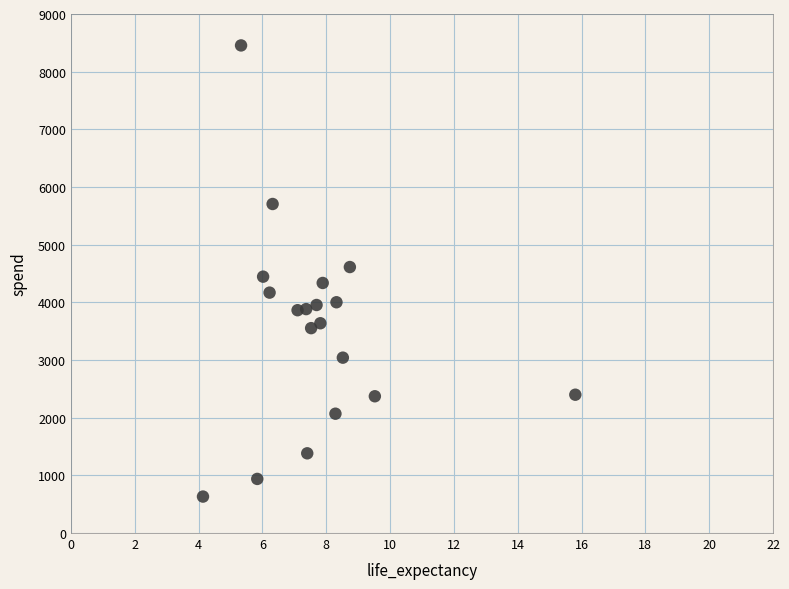

What is the range of Y values (max minus min)?

7823.0